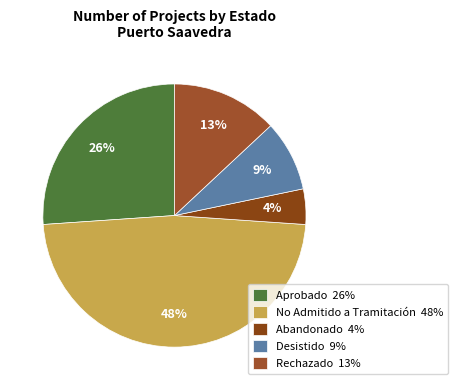

Which slice is the smallest?

Abandonado